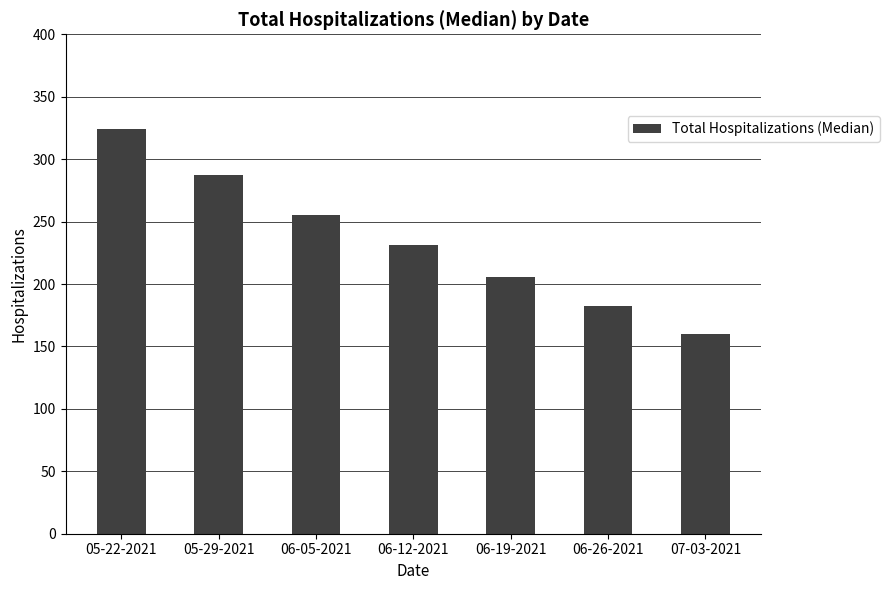

Approximately how many times larger is the value at 06-19-2021 compared to 07-03-2021?

1.3